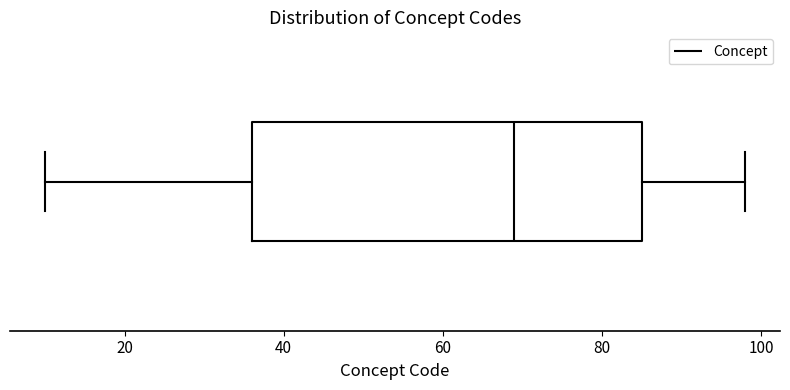

Transcribe this box plot: give where the median line is, the range the box spans, and where the two whiskers end, as read against the x-axis. The values are not printed on the chart, so give them approximately, as read against the axis.

median 70, box 36 to 86, whiskers 10 to 98